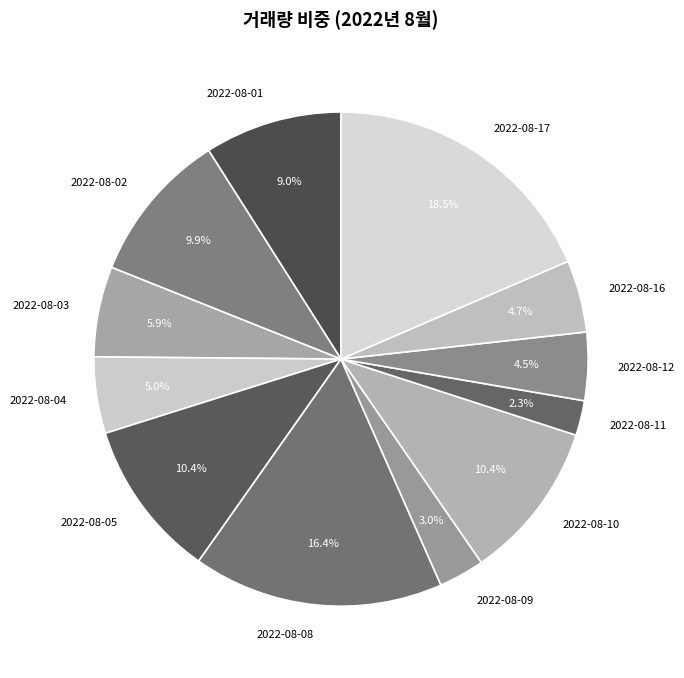

Which slice is the largest?

2022-08-17